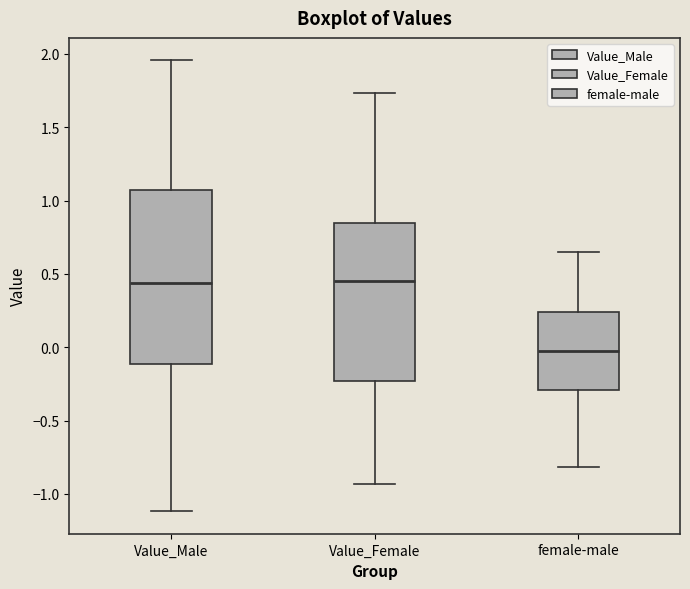

Which box's median line is the lowest?

female-male